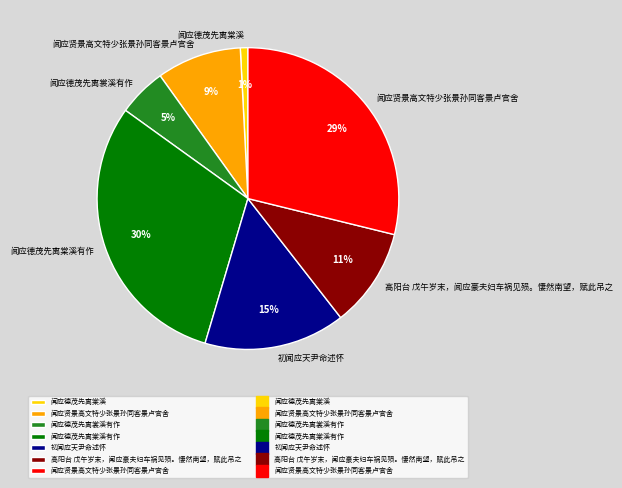

To the nearest percent, what is the average slice percentage?

14%